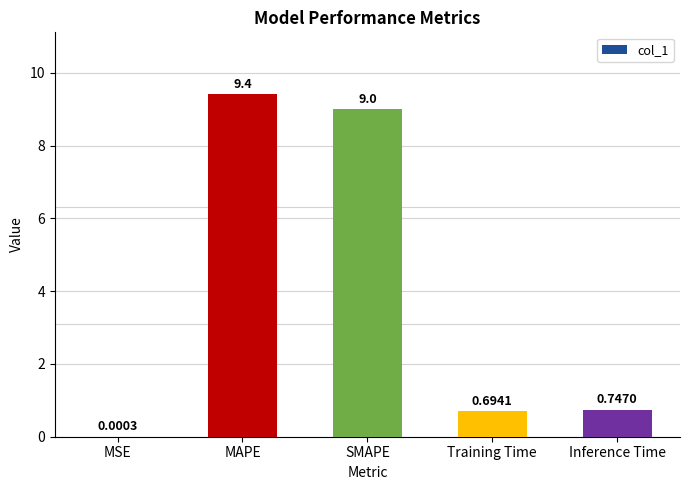

What is the sum of all values?

19.9